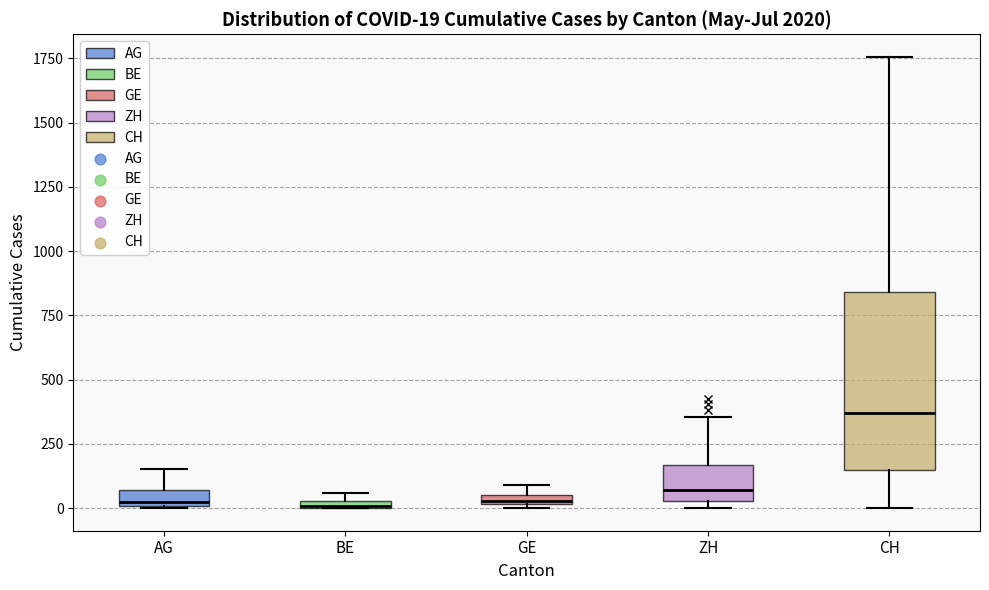

Comparing the boxes themselves (not the whiskers), which one is the tallest?

CH